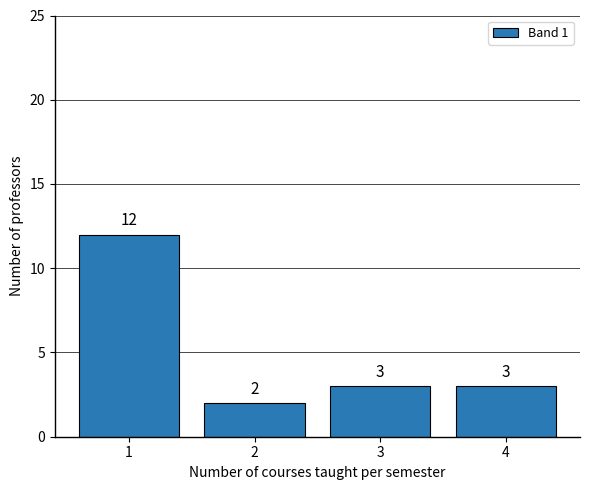

Reading left to right, extract all data points from this chart.

1=12	2=2	3=3	4=3